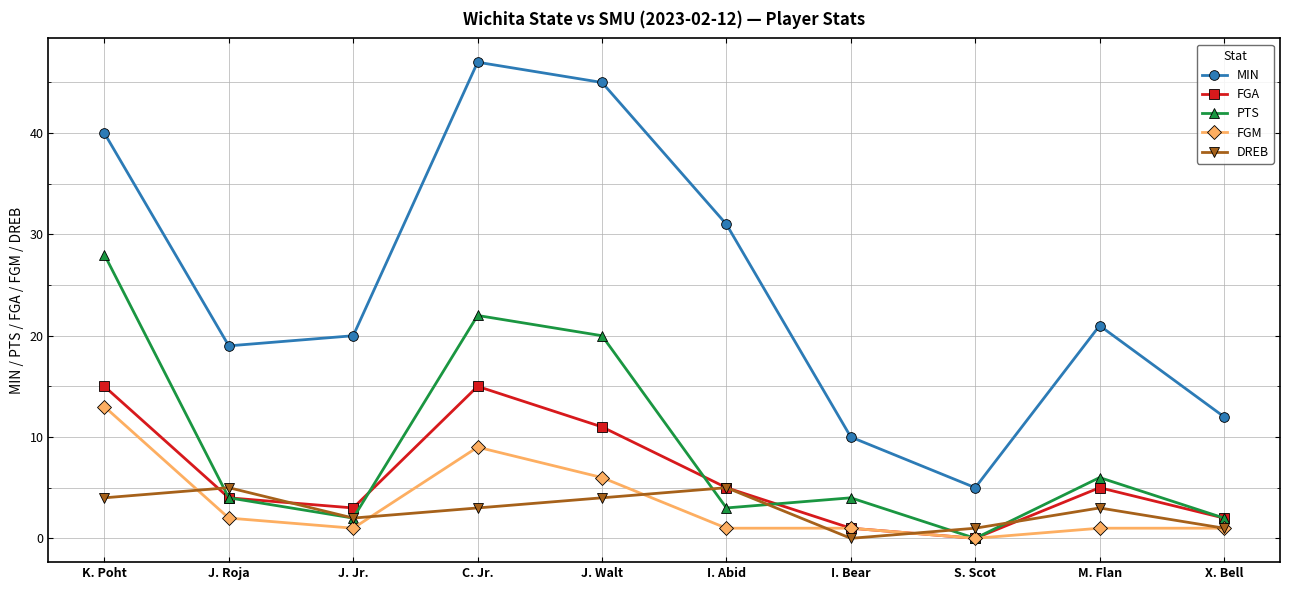

At which category does FGM reach its first local valley?

J. Jr.